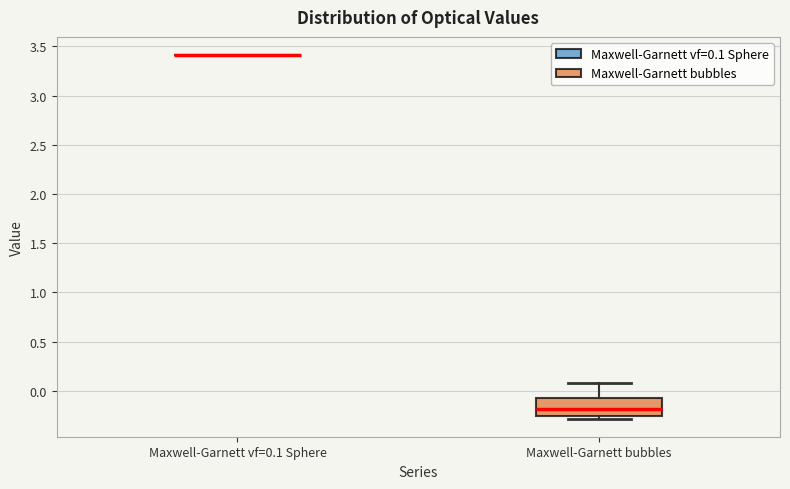

Comparing the boxes themselves (not the whiskers), which one is the tallest?

Maxwell-Garnett bubbles